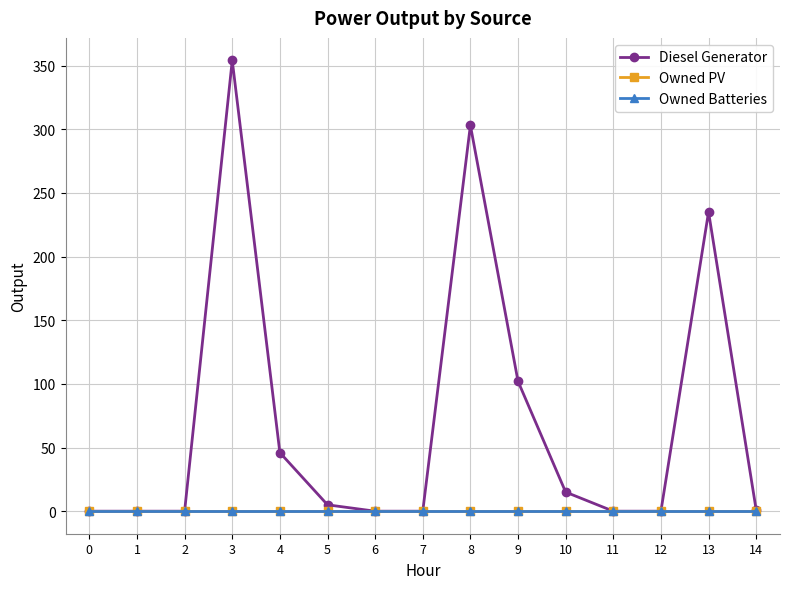

Between 11 and 10, which is larger?

10